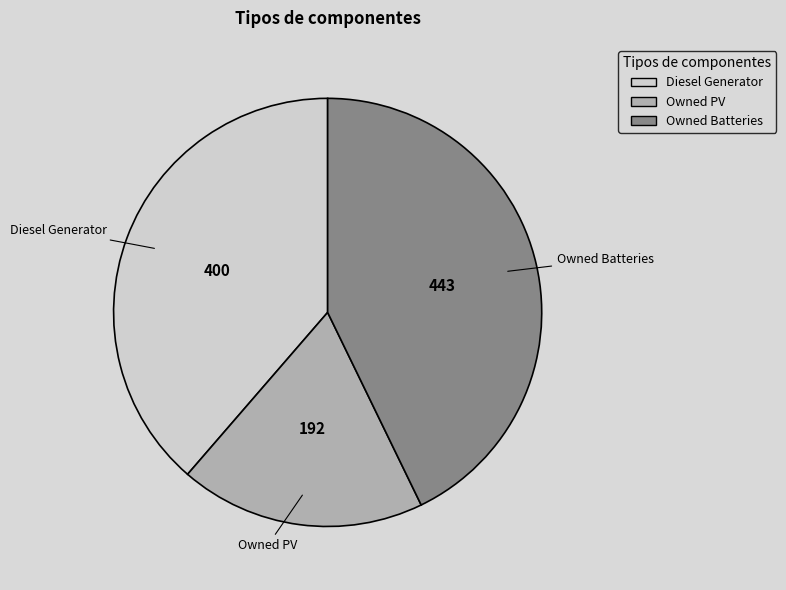

The Diesel Generator slice represents 39% of the pie. True or false?

True